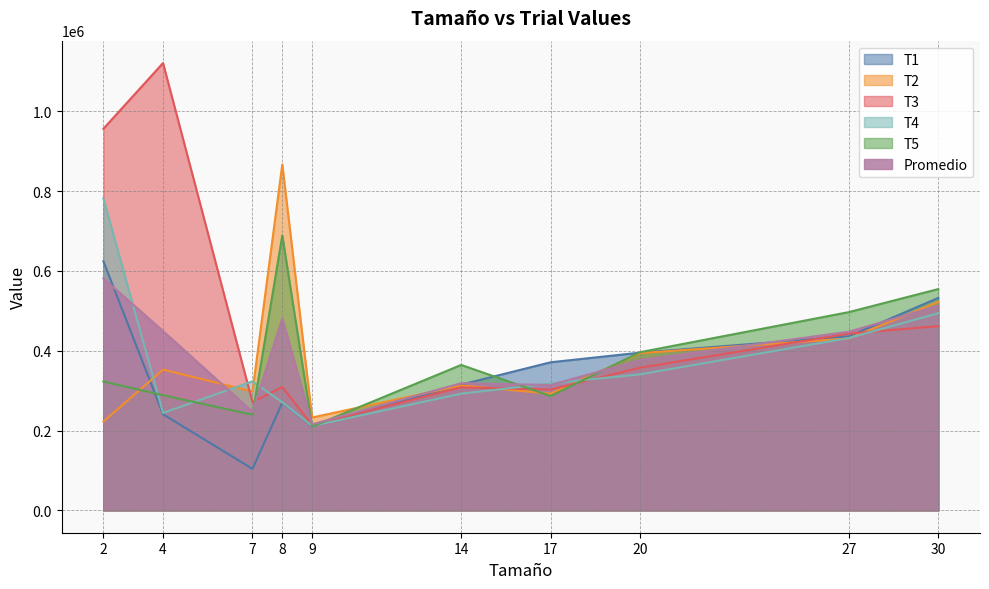

What is the spread (max minus min) of values at 30?

93000